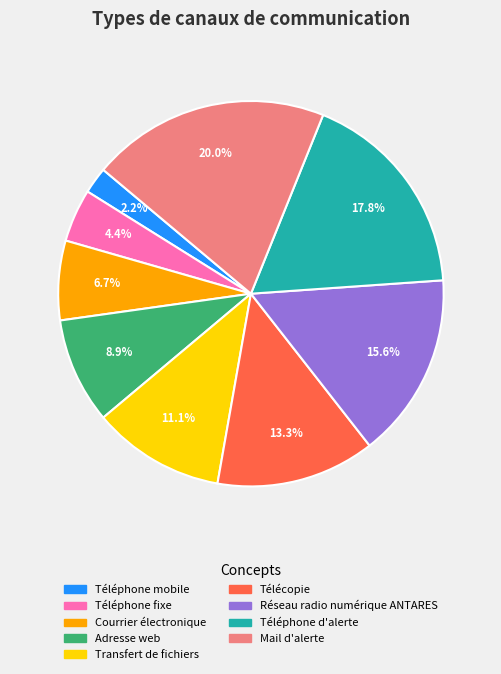

Which category has the biggest portion of the pie?

Mail d'alerte